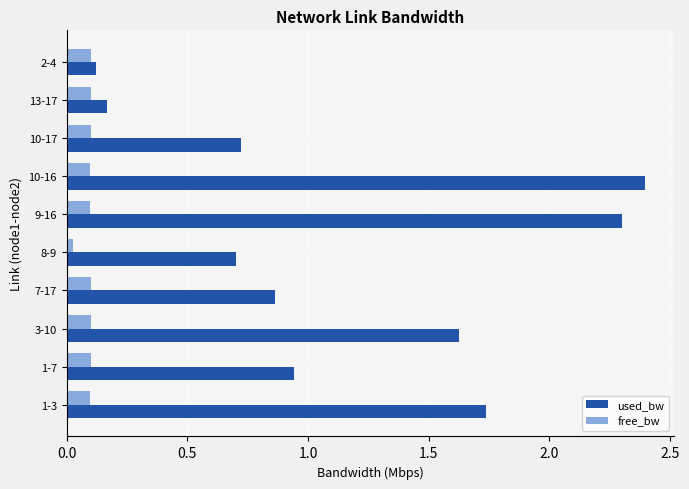

What is the difference between the maximum and minimum values in the used_bw series?

2.3